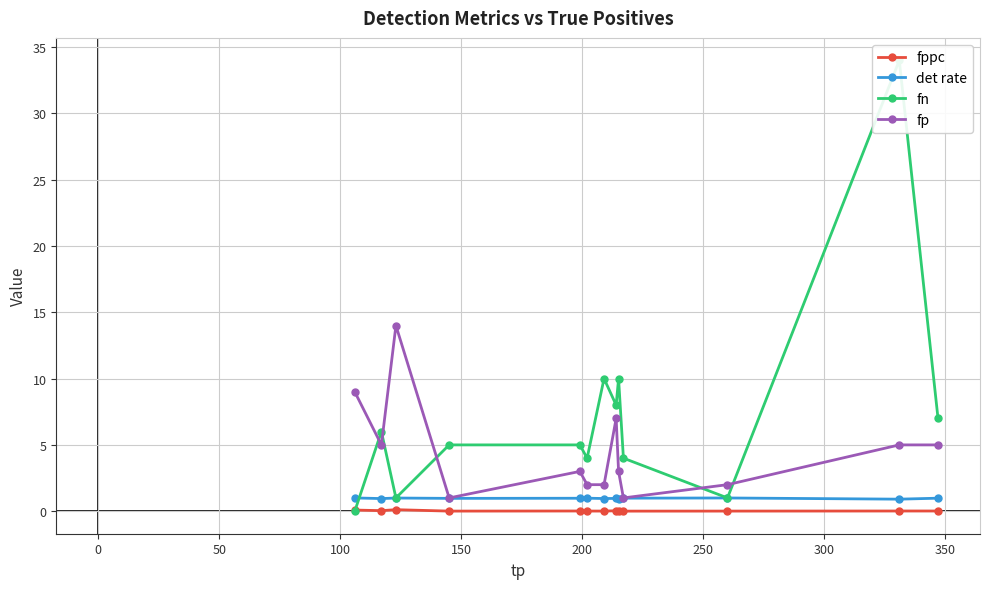

True or false: det rate and fppc intersect in this chart.

False